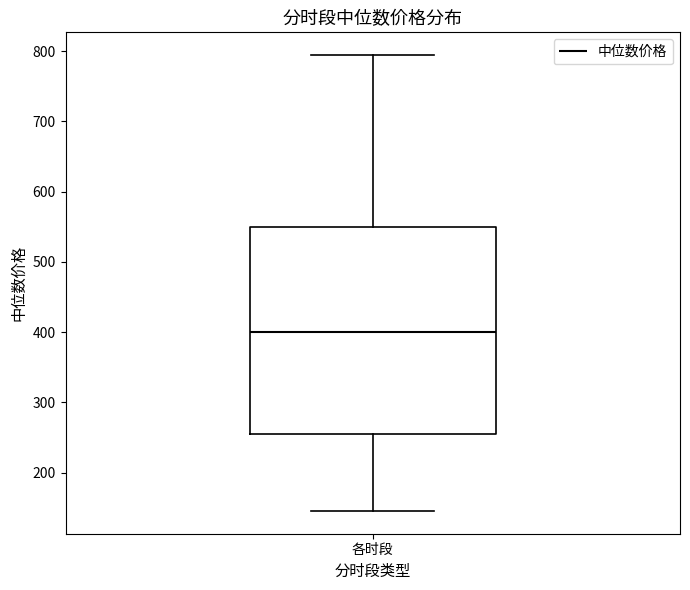

Transcribe this box plot: give where the median line is, the range the box spans, and where the two whiskers end, as read against the y-axis. The values are not printed on the chart, so give them approximately, as read against the axis.

median 400, box 260 to 550, whiskers 150 to 790